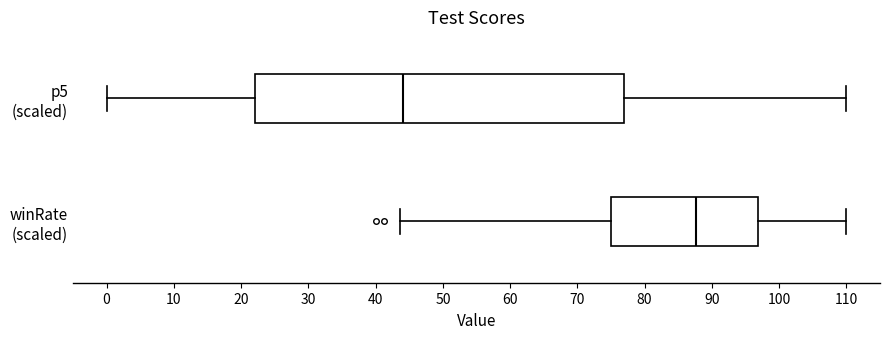

Reading bottom to top, read every box against the x-axis: the position of its median line, the range the box covers, and the ends of its whiskers. The values are not printed on the chart, so give them approximately, as read against the axis.

winRate (scaled): median 88, box 75 to 97, whiskers 44 to 110
p5 (scaled): median 44, box 22 to 77, whiskers 0 to 110